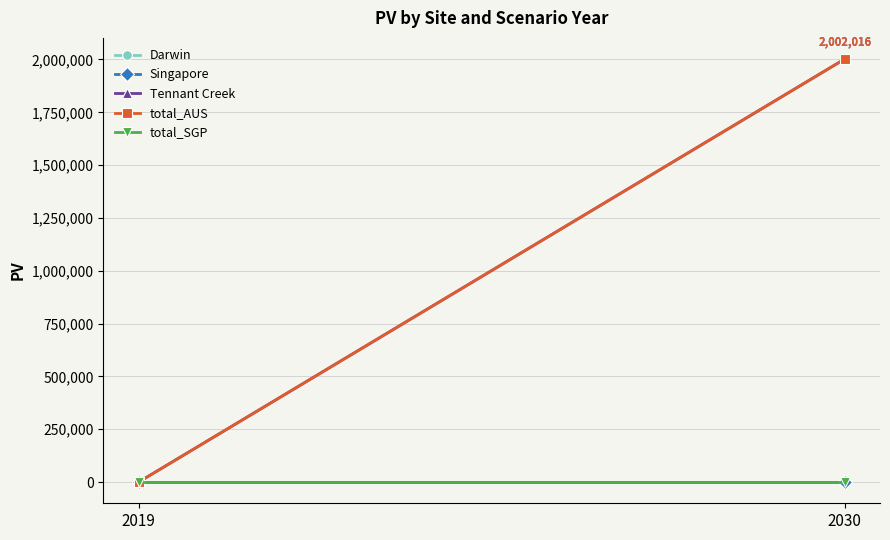

Is the value of Darwin at 2030 greater than the value of total_SGP at 2030?

No